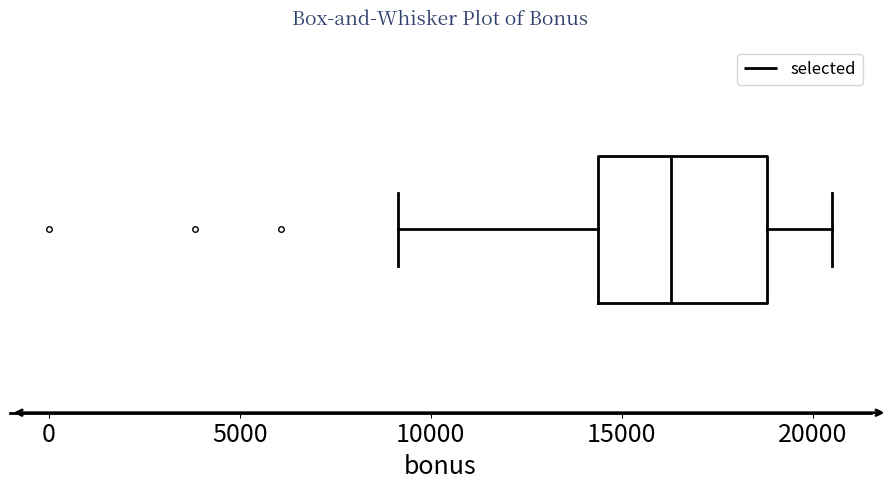

Read this box plot against the x-axis: the position of the median line, the range covered by the box, and the ends of both whiskers. The values are not printed on the chart, so give them approximately, as read against the axis.

median 16500, box 14500 to 19000, whiskers 9000 to 20500